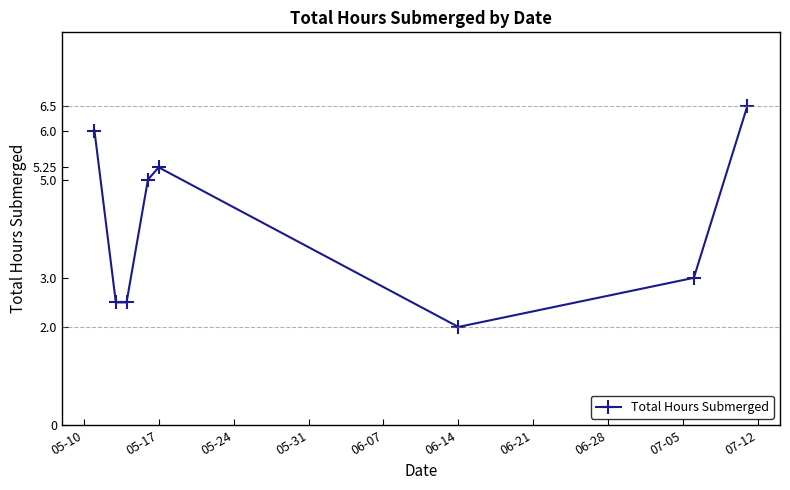

What is the value of the 8th point from the left?

6.5